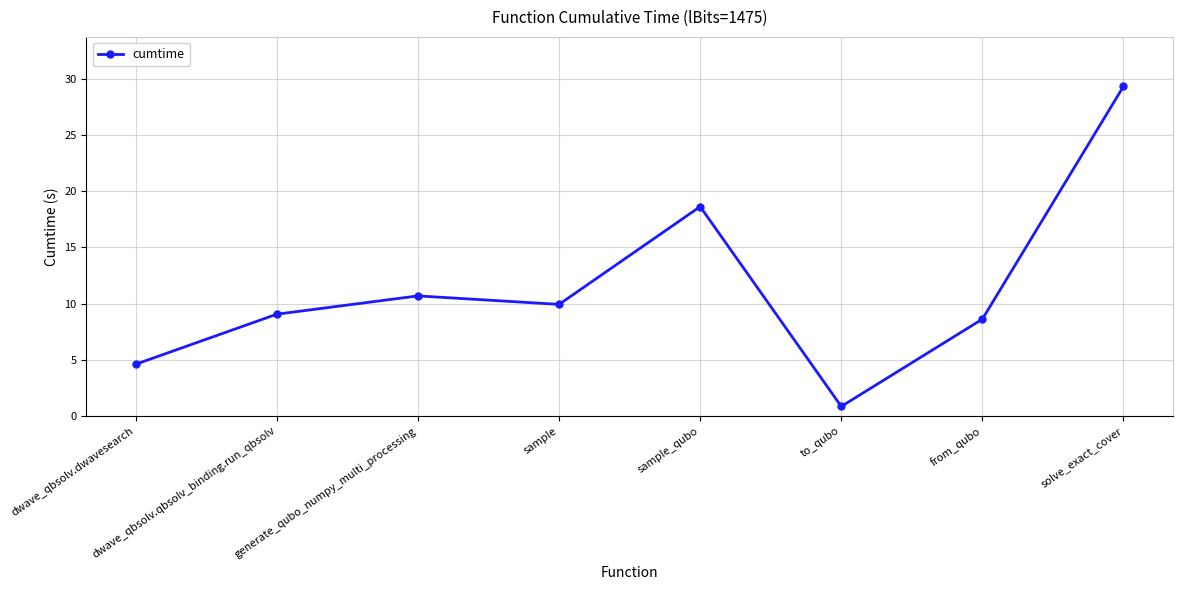

Rank the categories by value from highest to lowest.

solve_exact_cover, sample_qubo, generate_qubo_numpy_multi_processing, sample, dwave_qbsolv.qbsolv_binding.run_qbsolv, from_qubo, dwave_qbsolv.dwavesearch, to_qubo